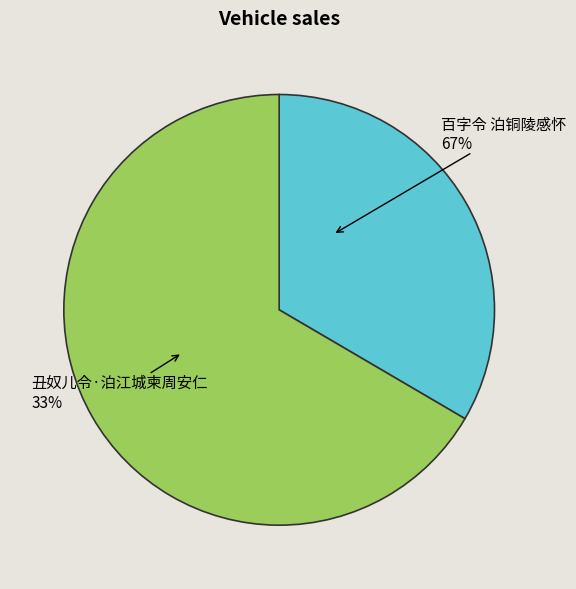

Approximately how many times larger is the value at 丑奴儿令·泊江城柬周安仁 compared to 百字令 泊铜陵感怀?

0.5